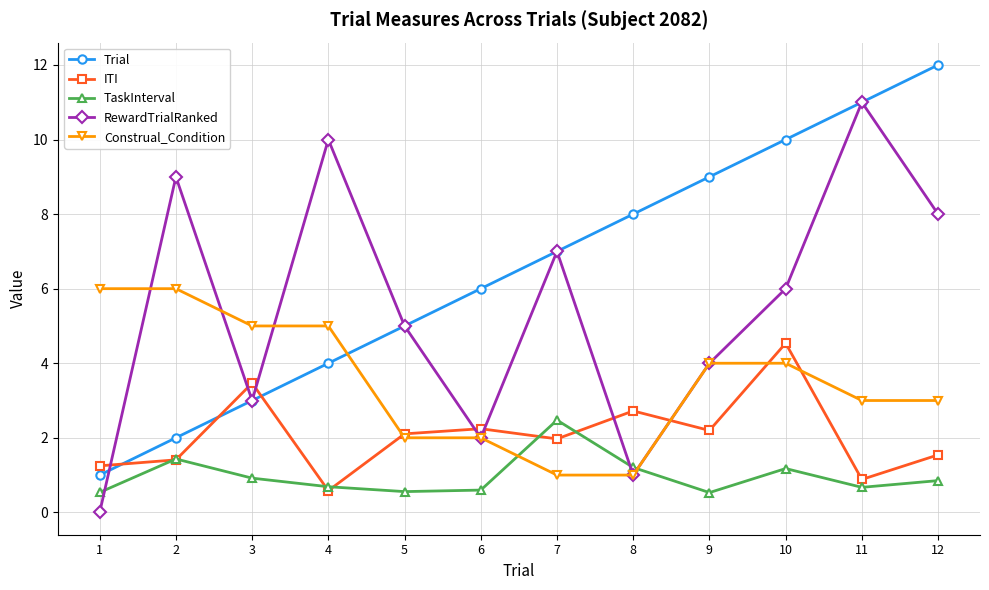

The value of TaskInterval at 10 is 1.6. True or false?

False